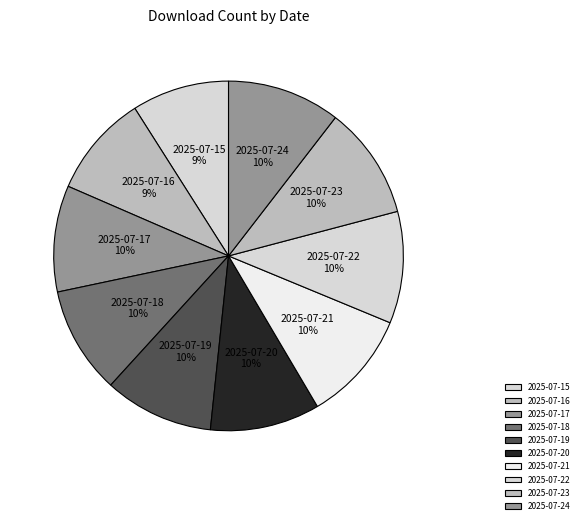

To the nearest percent, what is the difference between the 2025-07-23 and 2025-07-16 slice percentages?

1%